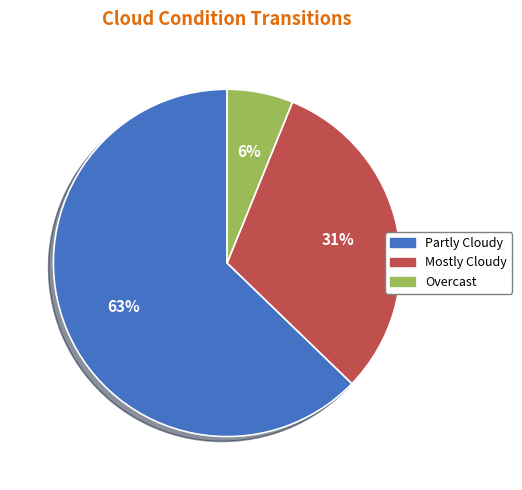

To the nearest percent, what portion does Overcast represent?

6%